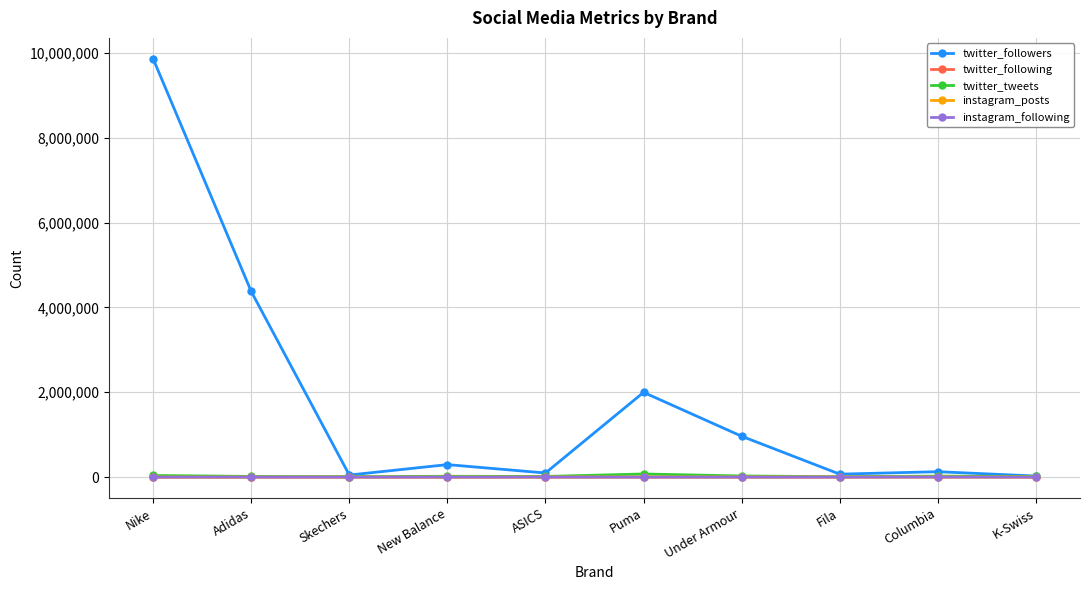

What position from the left is K-Swiss?

10